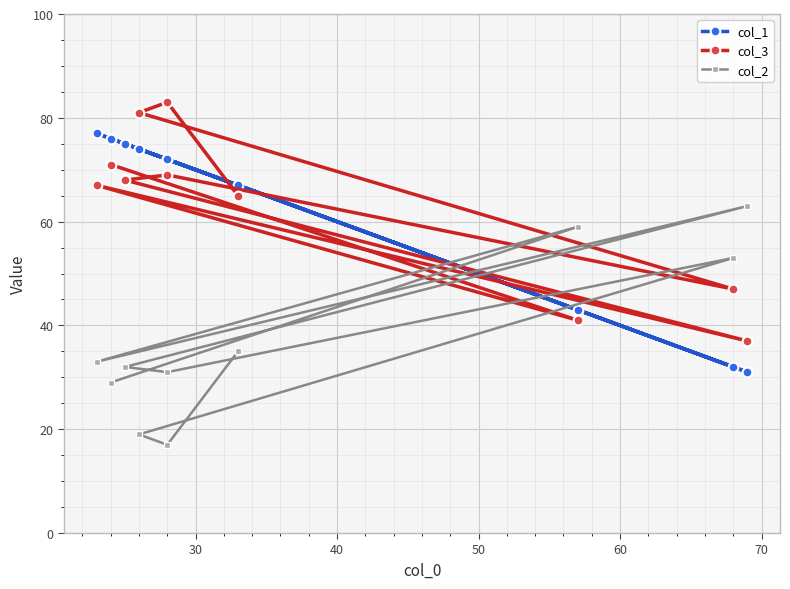

Reading left to right, list all the values displayed in this chart.

col_1: 76	43	77	31	75	72	32	74	72	67
col_3: 71	41	67	37	68	69	47	81	83	65
col_2: 29	59	33	63	32	31	53	19	17	35